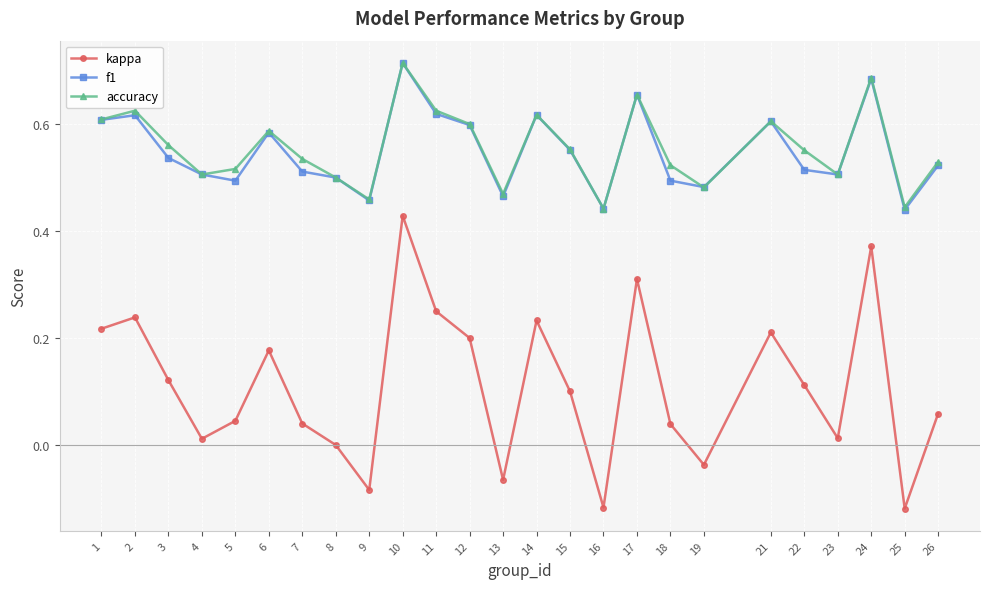

Which series changed the most between 3 and 17?

kappa